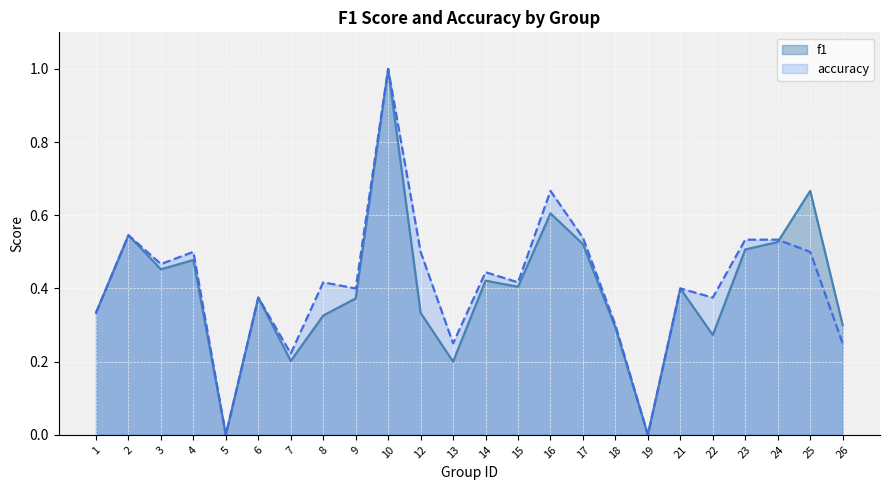

At 25, list the series in order from smallest to largest.

accuracy, f1